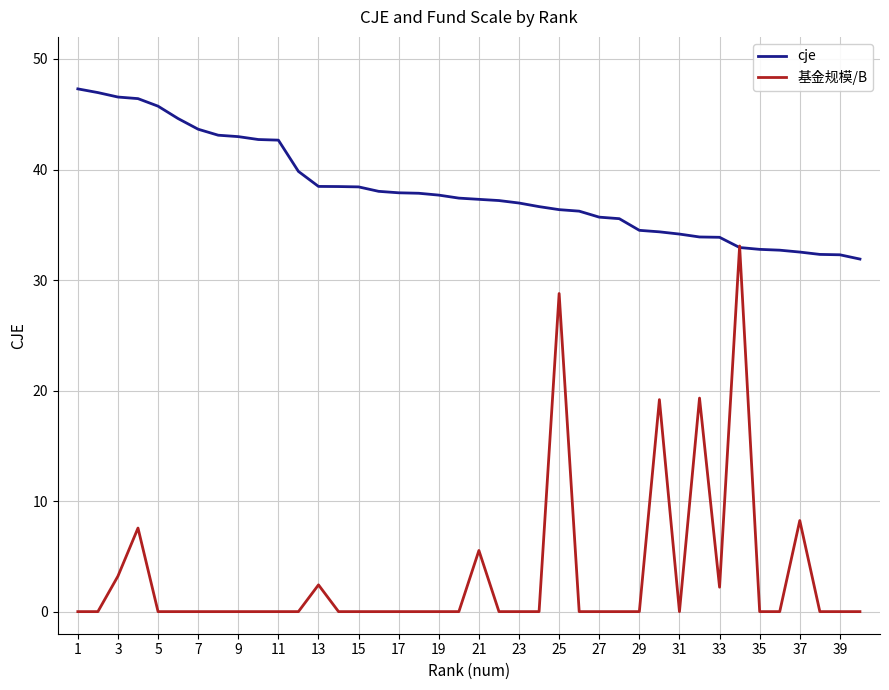

What is the minimum value for cje?

31.9